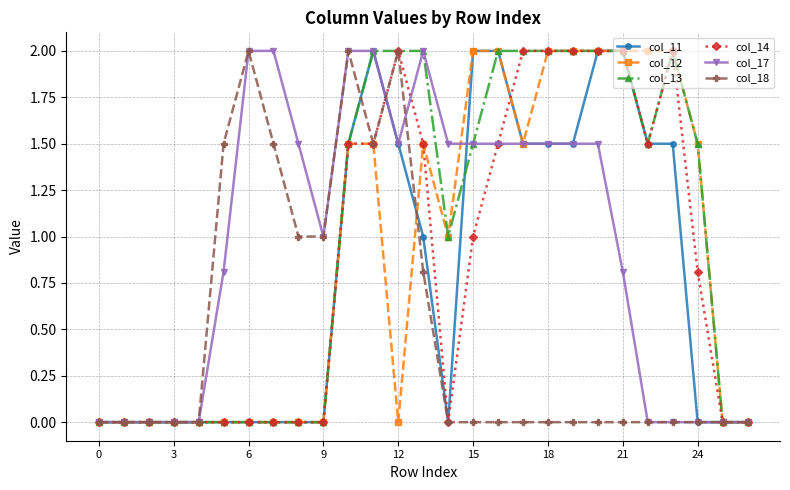

Count the number of categories in the chart.

27